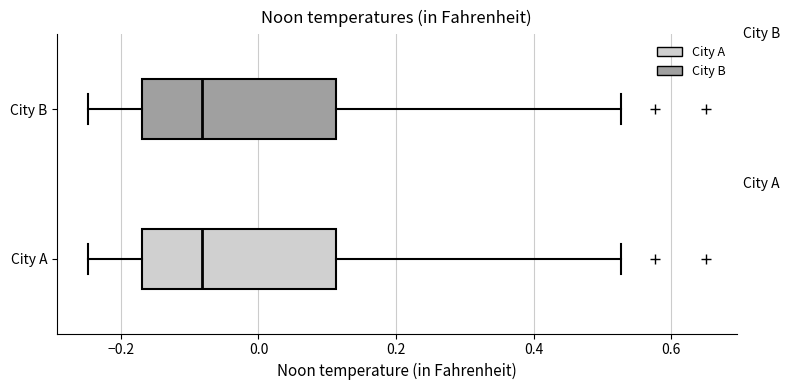

Where is the right edge of the box for City A on the x-axis? The values are not printed on the chart, so give them approximately, as read against the axis.

0.12